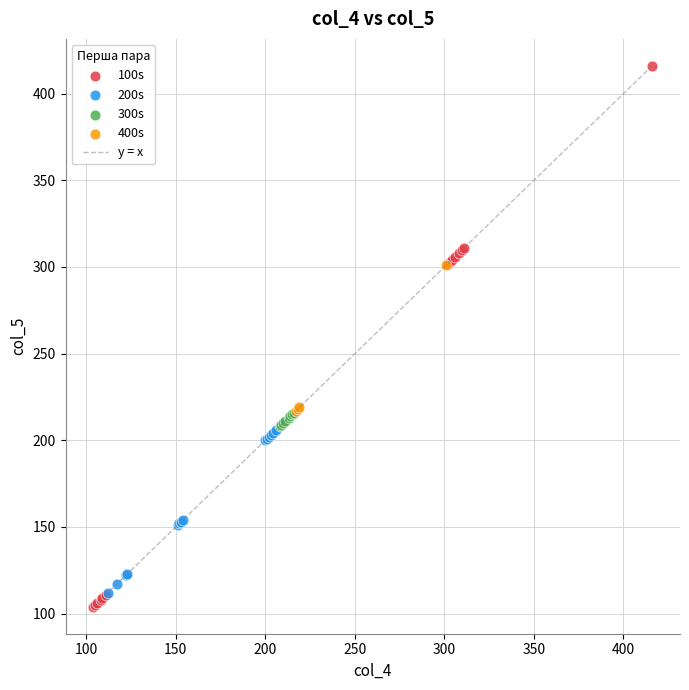

Which series has the largest Y range (max minus min)?

100s